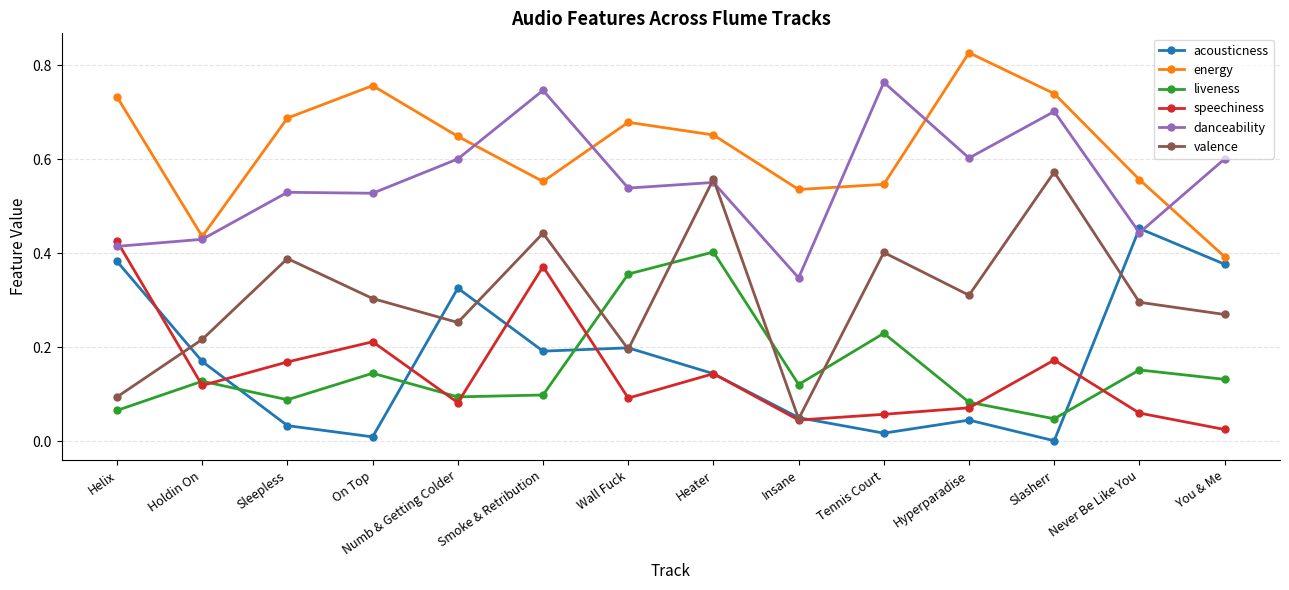

Which series has the largest range (max minus min)?

valence